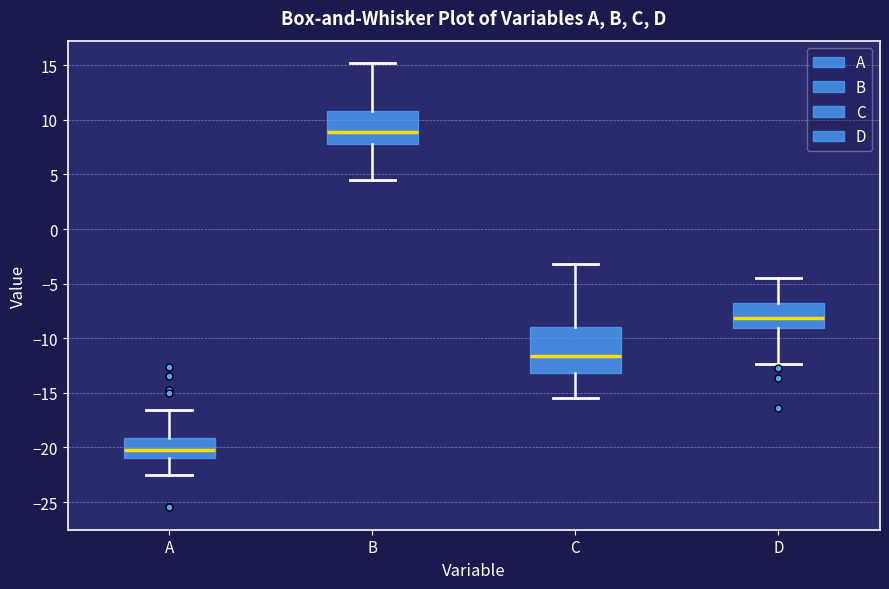

Comparing the boxes themselves (not the whiskers), which one is the tallest?

C